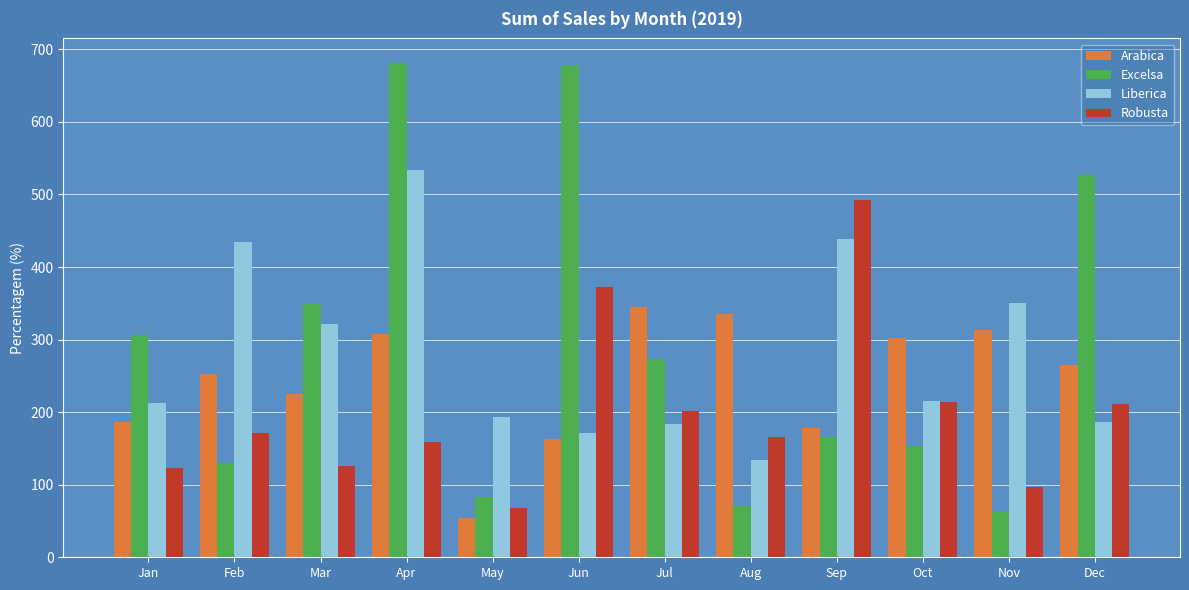

Is the value of Arabica at Oct greater than the value of Excelsa at Nov?

Yes